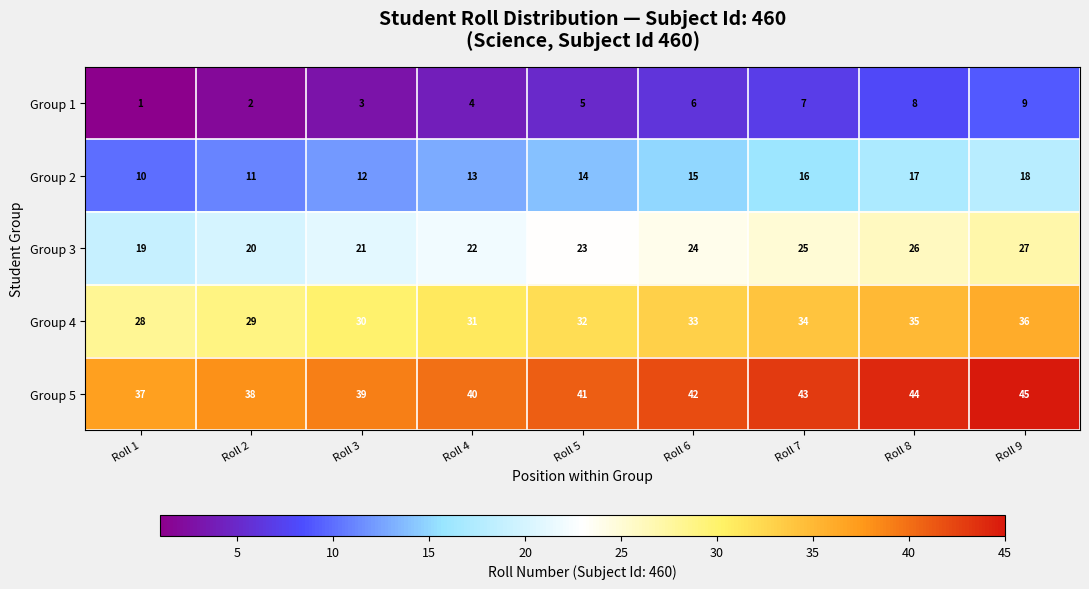

At which label does Group 1 reach its peak?

Roll 9